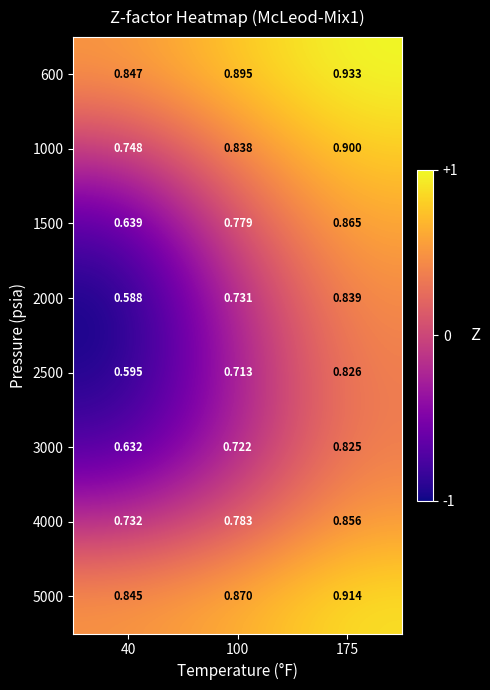

Which series has the widest spread of values?

2000